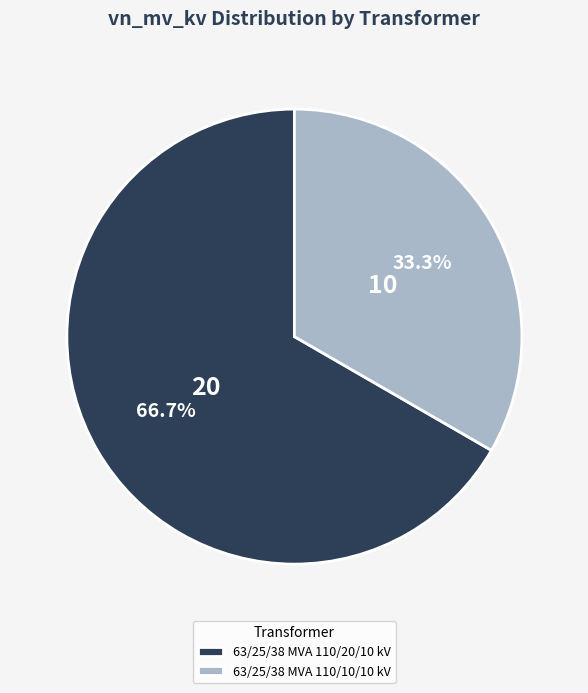

What percentage do 63/25/38 MVA 110/20/10 kV and 63/25/38 MVA 110/10/10 kV together represent?

100.0%